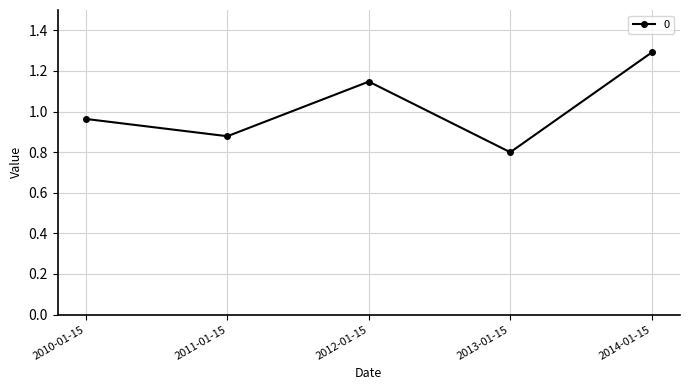

What is the change in value from 2010-01-15 to 2014-01-15?

+0.3